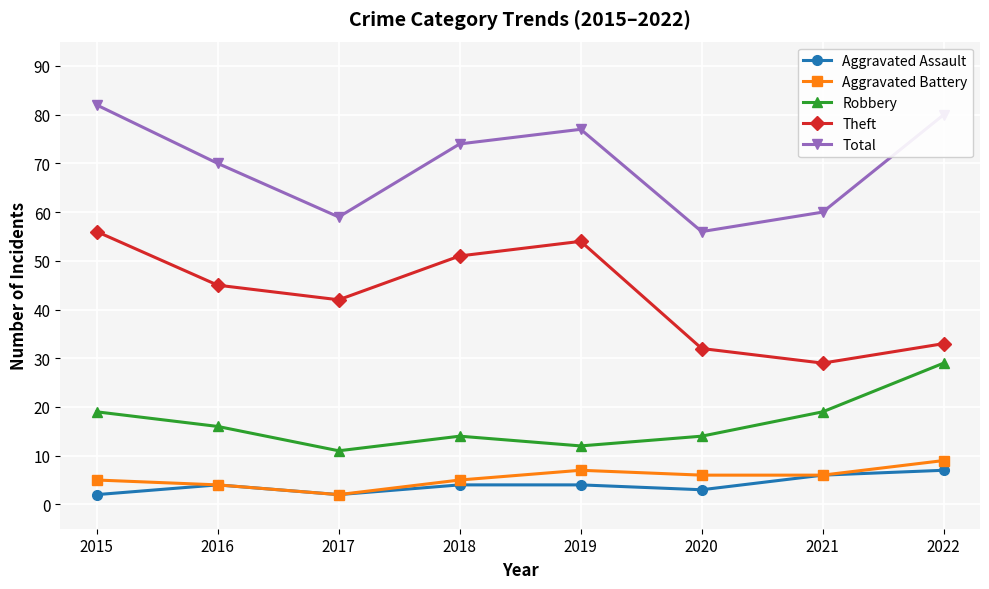

How many distinct data groups are displayed?

5